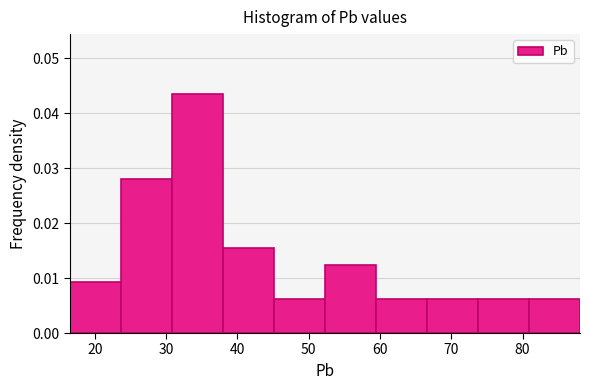

What is the height of the bar covering 67 to 74 on the x-axis? Neither the bar edges nor the heights are printed on the chart, so give them approximately, as read against the axes.

0.006